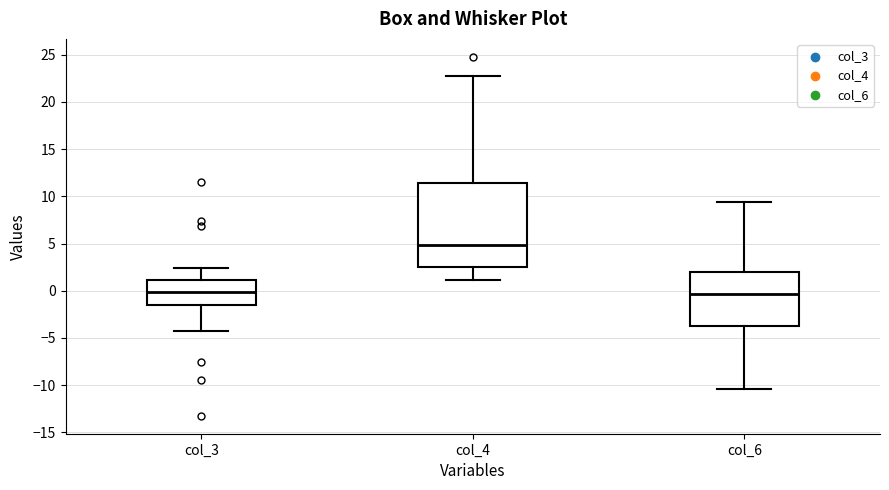

Reading left to right, read every box against the y-axis: the position of its median line, the range the box covers, and the ends of its whiskers. The values are not printed on the chart, so give them approximately, as read against the axis.

col_3: median 0.0, box -1.5 to 1.0, whiskers -4.5 to 2.5
col_4: median 5.0, box 2.5 to 11.5, whiskers 1.0 to 23.0
col_6: median -0.5, box -3.5 to 2.0, whiskers -10.5 to 9.5